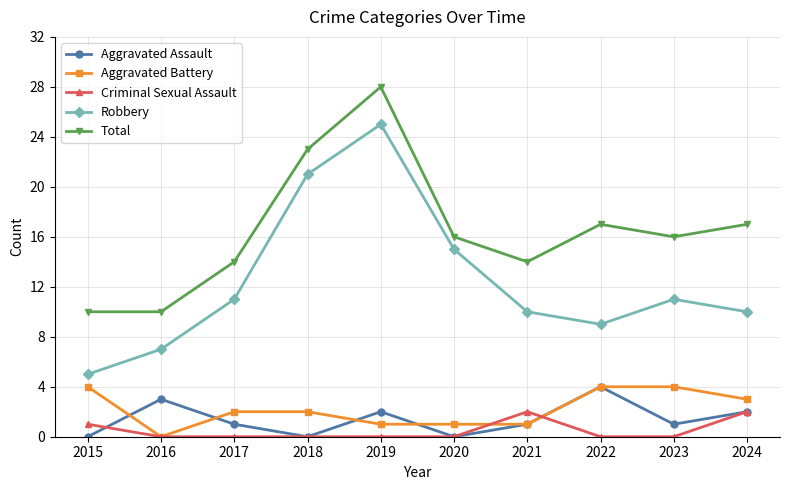

What is the approximate value of Aggravated Assault at 2024?

2